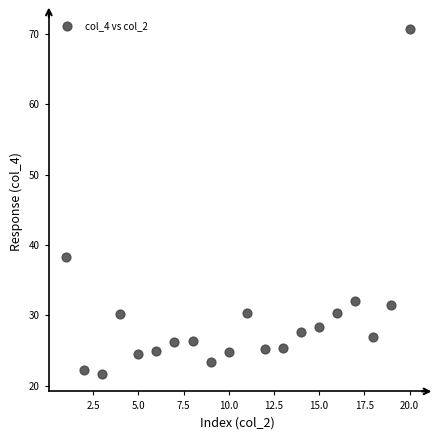

What Y value in the scatter plot is closest to 46?

38.3